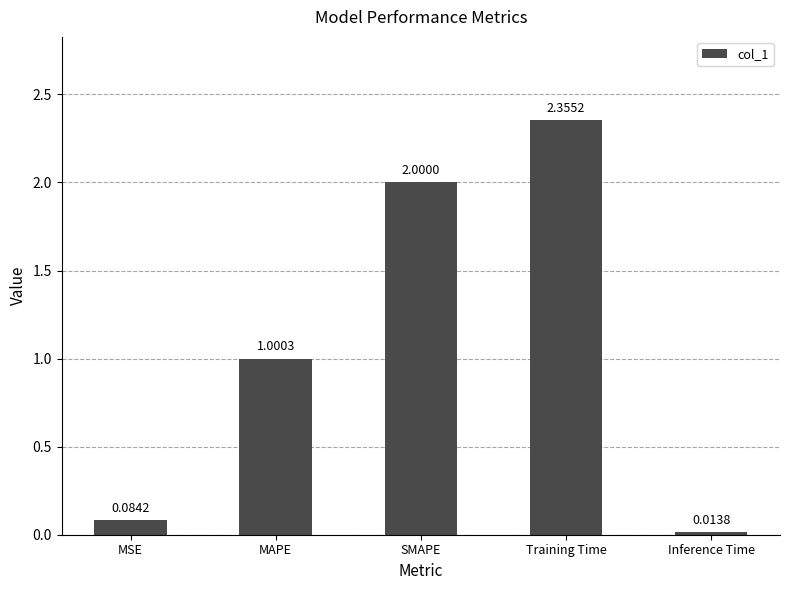

What is the sum of the values at SMAPE and Inference Time?

2.0